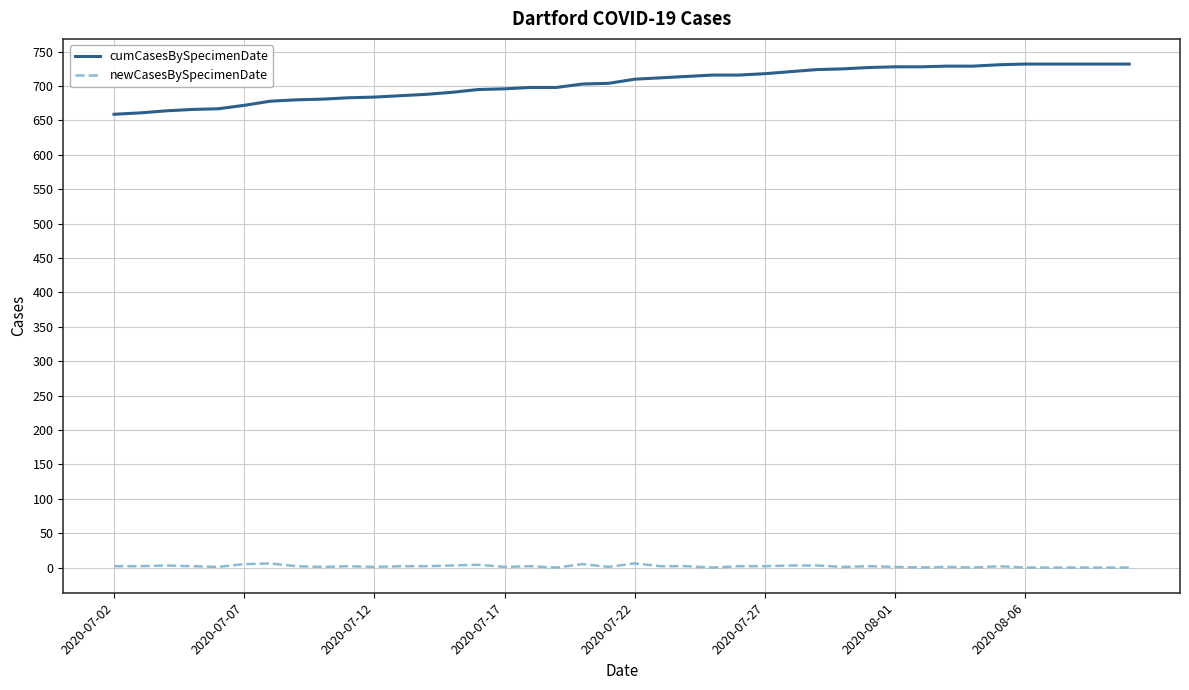

Which series has the largest total across all categories?

cumCasesBySpecimenDate